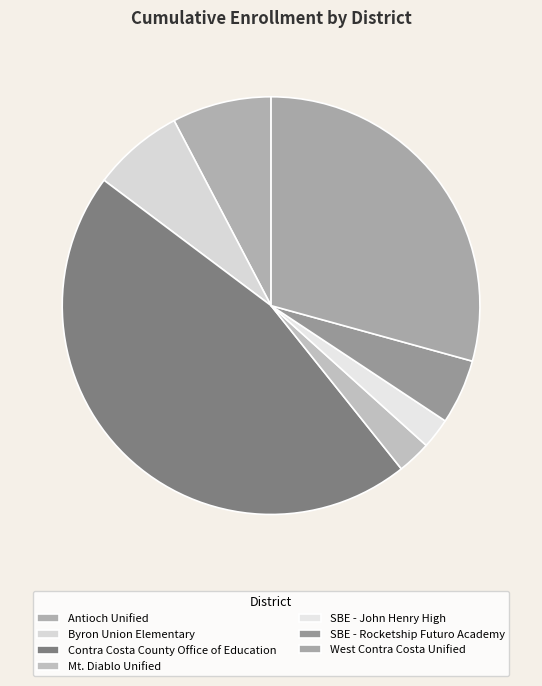

Count the number of slices in the pie.

7